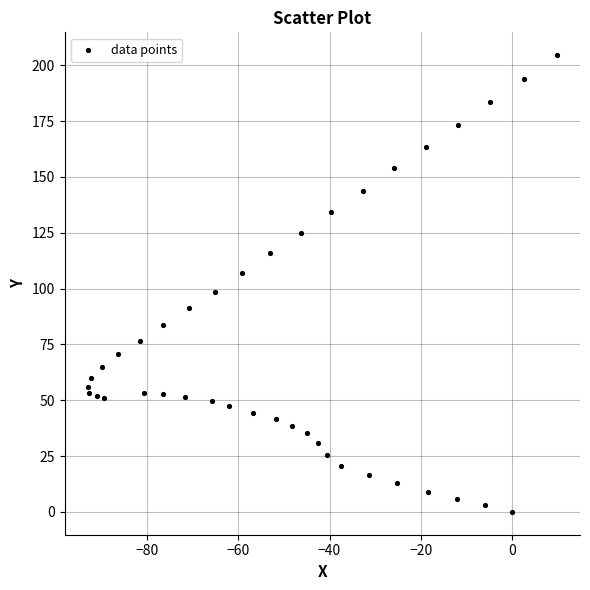

What is the range of X values (max minus min)?

102.8